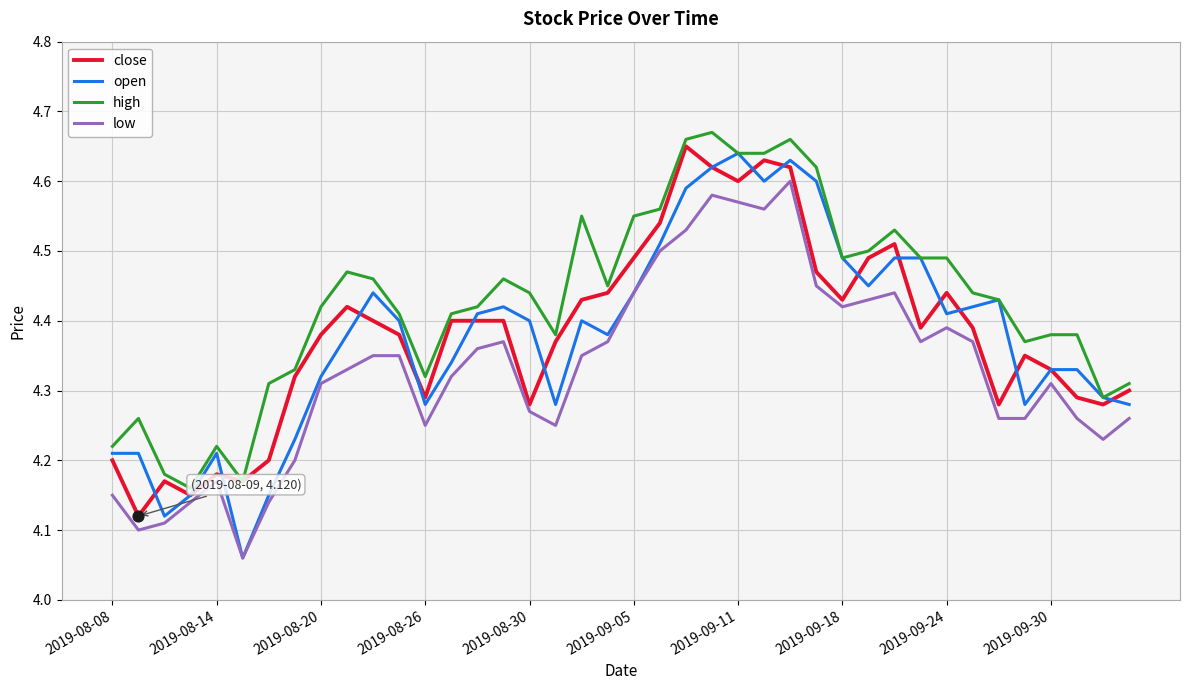

True or false: low and high intersect in this chart.

False